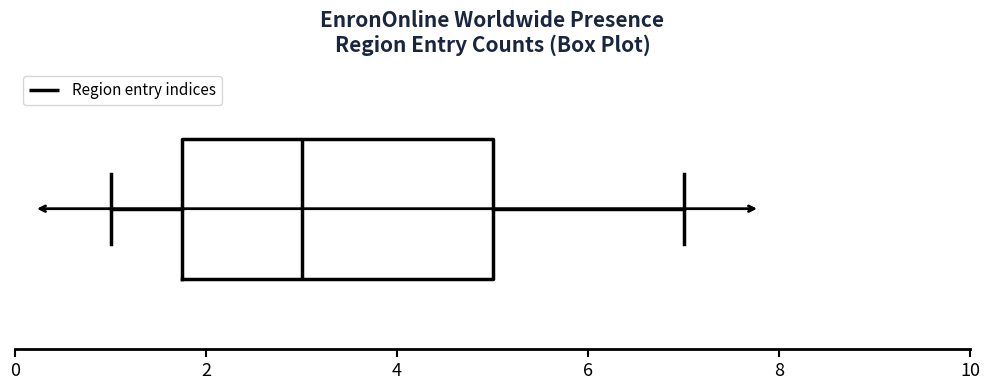

Where is the right edge of the box on the x-axis? The values are not printed on the chart, so give them approximately, as read against the axis.

5.0